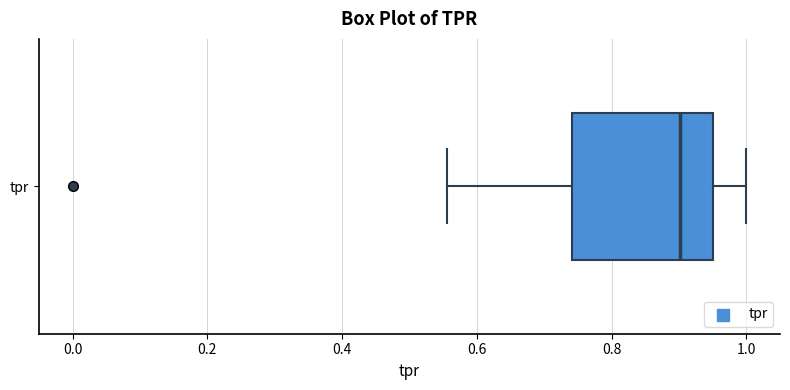

Read this box plot against the x-axis: the position of the median line, the range covered by the box, and the ends of both whiskers. The values are not printed on the chart, so give them approximately, as read against the axis.

median 0.90, box 0.74 to 0.96, whiskers 0.56 to 1.00